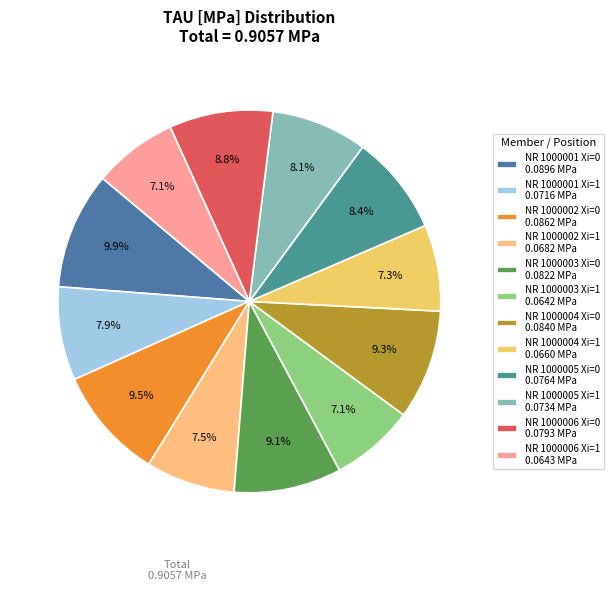

Rank the categories by value from highest to lowest.

NR 1000001 Xi=0, NR 1000002 Xi=0, NR 1000004 Xi=0, NR 1000003 Xi=0, NR 1000006 Xi=0, NR 1000005 Xi=0, NR 1000005 Xi=1, NR 1000001 Xi=1, NR 1000002 Xi=1, NR 1000004 Xi=1, NR 1000006 Xi=1, NR 1000003 Xi=1